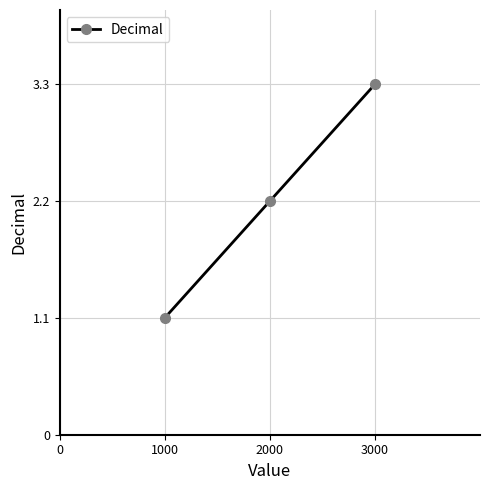

Is it true that the value at 2000 is 4.3?

False